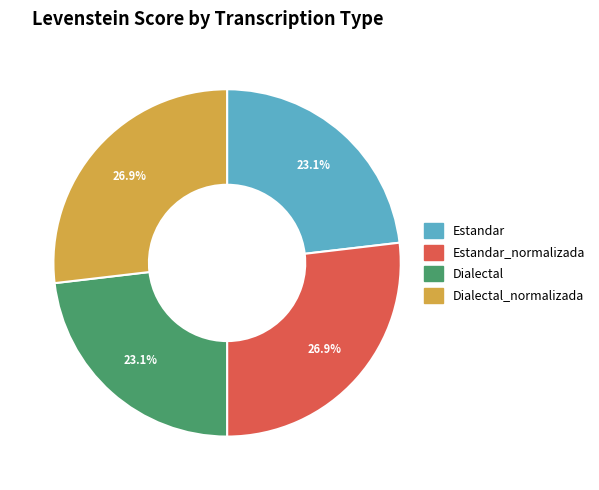

Count the number of slices in the pie.

4